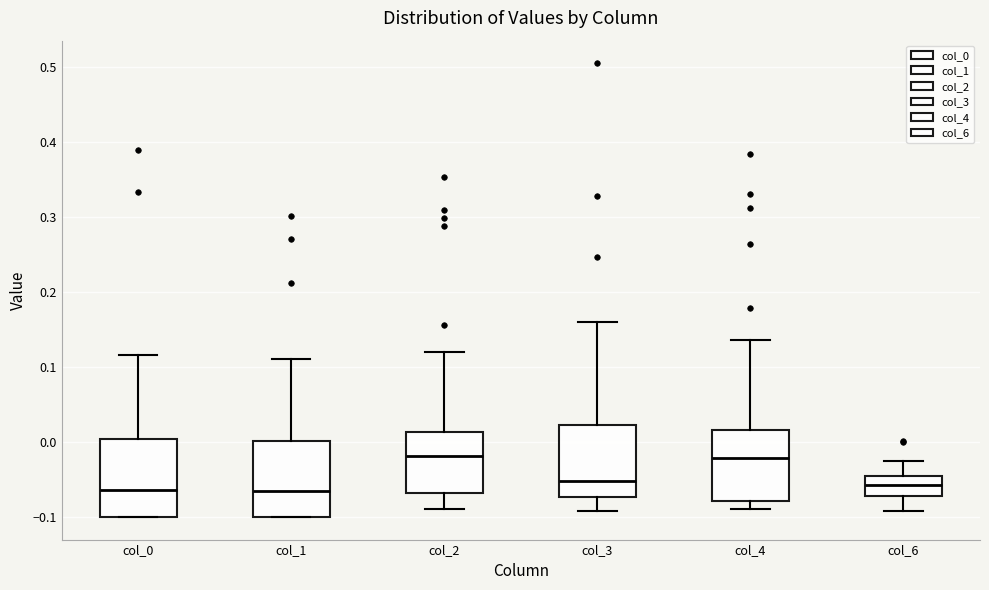

Where does the median line of the box for col_0 sit on the y-axis? The values are not printed on the chart, so give them approximately, as read against the axis.

-0.06